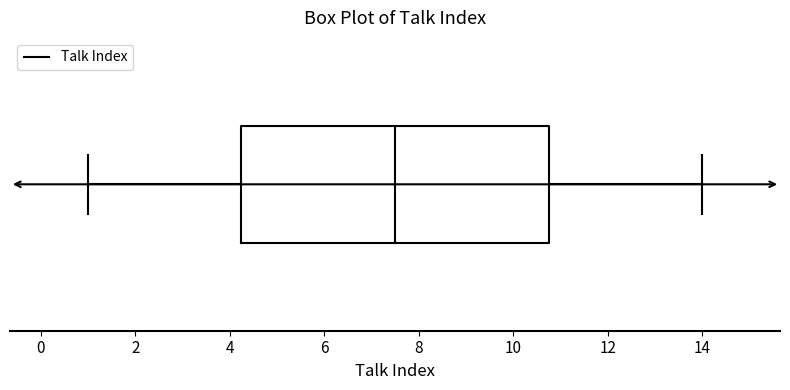

Where does the right whisker of the box end on the x-axis? The values are not printed on the chart, so give them approximately, as read against the axis.

14.0